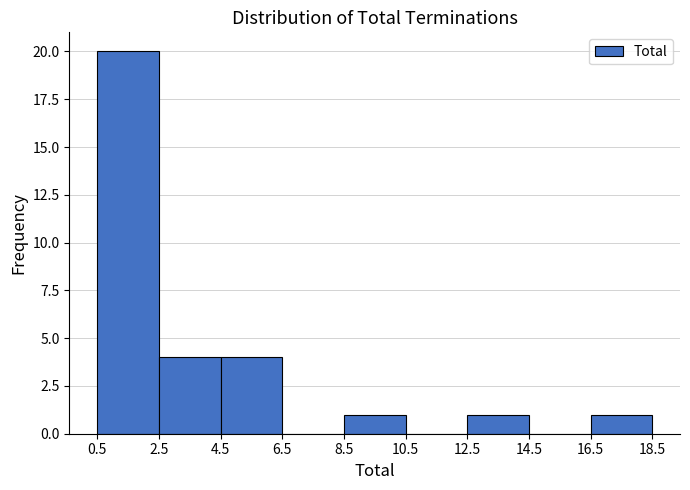

Over which range of the x-axis is the bar tallest?

0.5 to 2.5